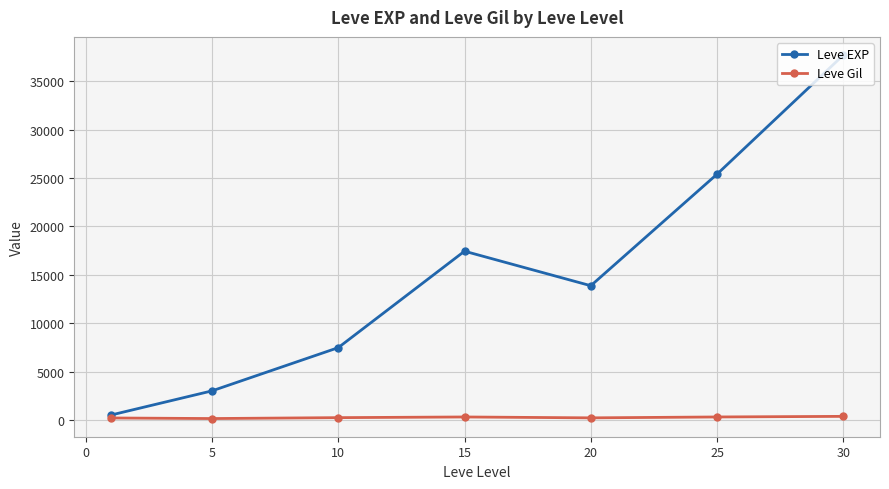

What is the difference between the maximum and minimum values in the Leve Gil series?

225.9